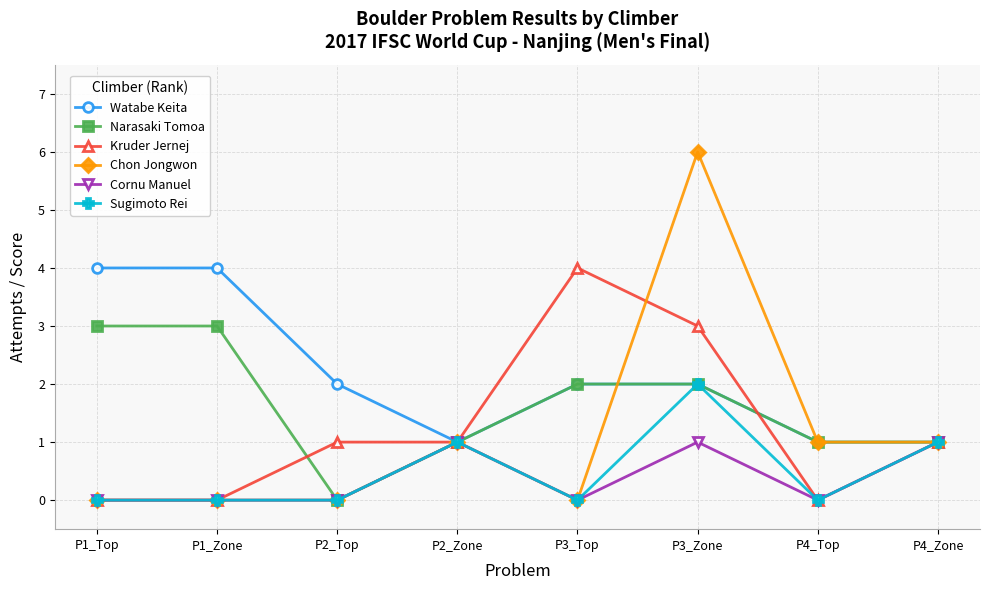

How many lines are shown in the chart?

6